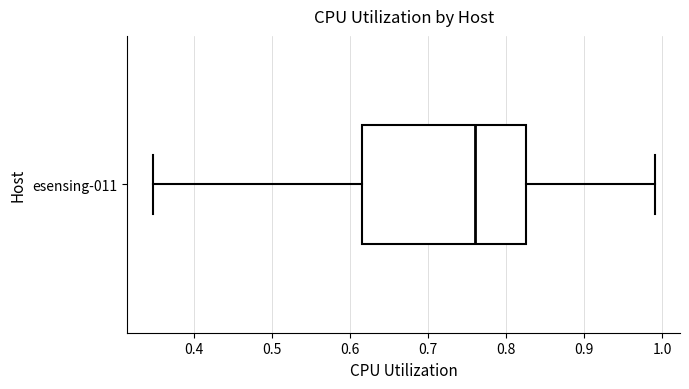

Read this box plot against the x-axis: the position of the median line, the range covered by the box, and the ends of both whiskers. The values are not printed on the chart, so give them approximately, as read against the axis.

median 0.76, box 0.62 to 0.83, whiskers 0.35 to 0.99